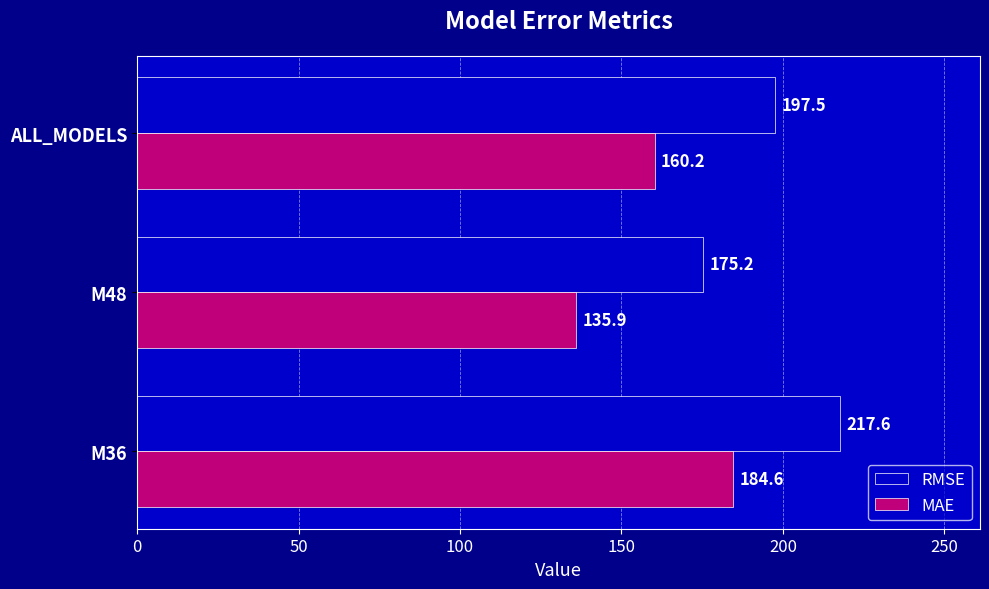

What is the sum of the RMSE values at M36 and ALL_MODELS?

415.1